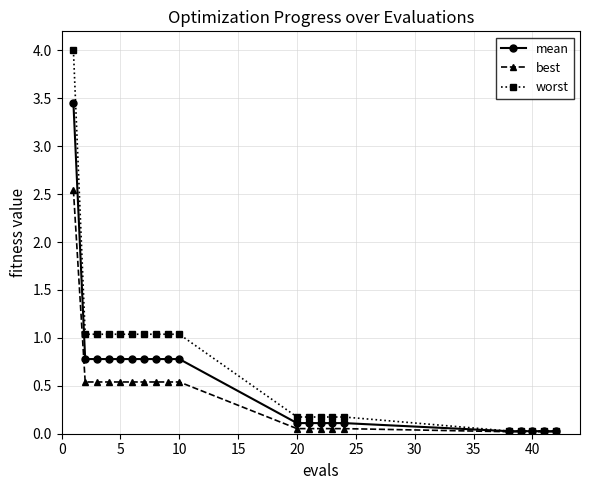

Rank the series by their maximum value, from lowest to highest.

best, mean, worst